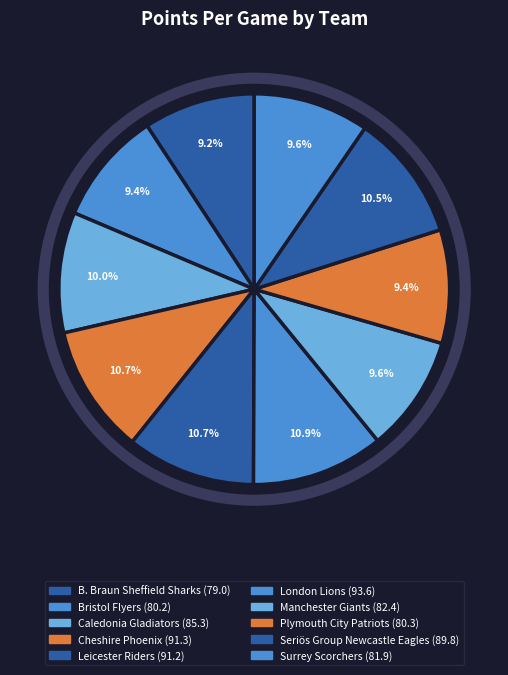

What is the total percentage of Seriös Group Newcastle Eagles and Surrey Scorchers?

20.1%